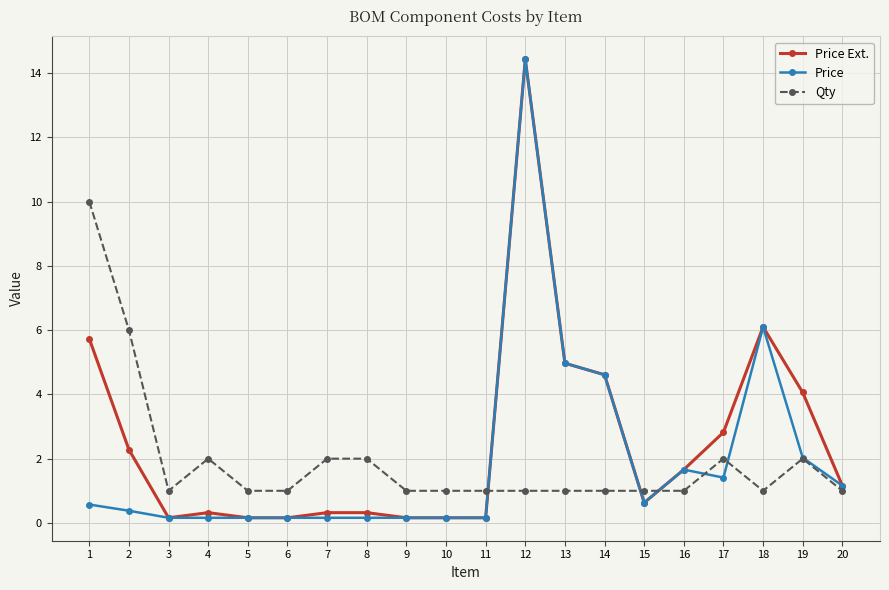

Reading left to right, list all the values displayed in this chart.

Price Ext.: 1=5.7	2=2.3	3=0.2	4=0.3	5=0.2	6=0.2	7=0.3	8=0.3	9=0.2	10=0.2	11=0.2	12=14.4	13=5.0	14=4.6	15=0.6	16=1.7	17=2.8	18=6.1	19=4.1	20=1.2
Price: 1=0.6	2=0.4	3=0.2	4=0.2	5=0.2	6=0.2	7=0.2	8=0.2	9=0.2	10=0.2	11=0.2	12=14.4	13=5.0	14=4.6	15=0.6	16=1.7	17=1.4	18=6.1	19=2.0	20=1.2
Qty: 1=10.0	2=6.0	3=1.0	4=2.0	5=1.0	6=1.0	7=2.0	8=2.0	9=1.0	10=1.0	11=1.0	12=1.0	13=1.0	14=1.0	15=1.0	16=1.0	17=2.0	18=1.0	19=2.0	20=1.0